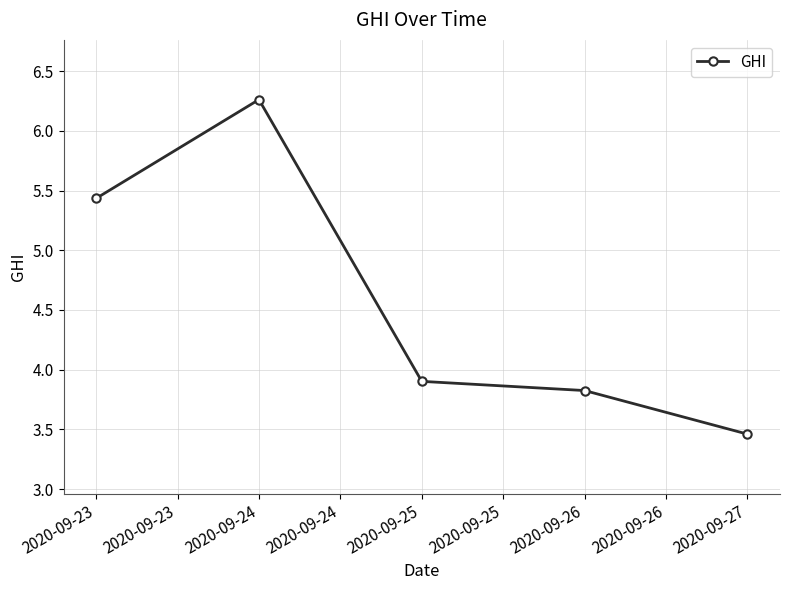

List the labels in order of value, smallest first.

2020-09-27, 2020-09-26, 2020-09-25, 2020-09-23, 2020-09-24